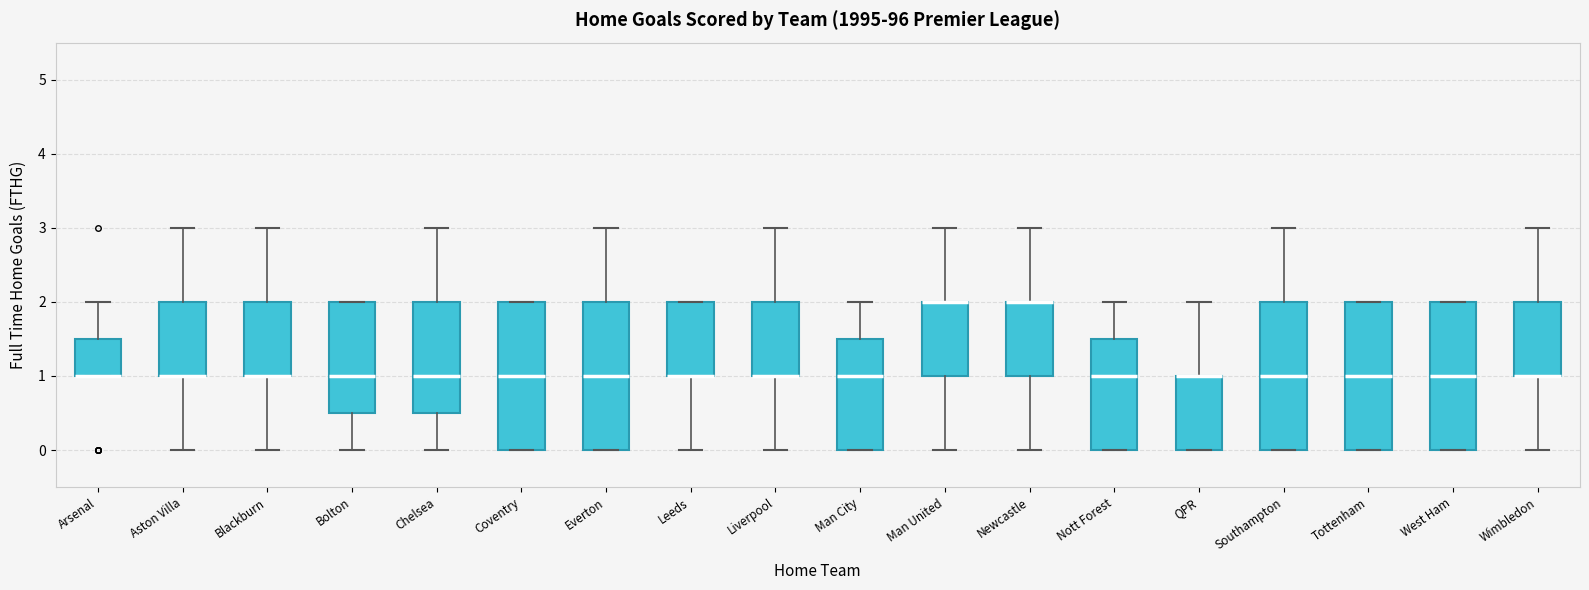

Reading left to right, read every box against the y-axis: the position of its median line, the range the box covers, and the ends of its whiskers. The values are not printed on the chart, so give them approximately, as read against the axis.

Arsenal: median 1.0 (drawn on the box's lower edge), box 1.0 to 1.5, whiskers 1.0 to 2.0
Aston Villa: median 1.0 (drawn on the box's lower edge), box 1.0 to 2.0, whiskers 0.0 to 3.0
Blackburn: median 1.0 (drawn on the box's lower edge), box 1.0 to 2.0, whiskers 0.0 to 3.0
Bolton: median 1.0, box 0.5 to 2.0, whiskers 0.0 to 2.0
Chelsea: median 1.0, box 0.5 to 2.0, whiskers 0.0 to 3.0
Coventry: median 1.0, box 0.0 to 2.0, whiskers 0.0 to 2.0
Everton: median 1.0, box 0.0 to 2.0, whiskers 0.0 to 3.0
Leeds: median 1.0 (drawn on the box's lower edge), box 1.0 to 2.0, whiskers 0.0 to 2.0
Liverpool: median 1.0 (drawn on the box's lower edge), box 1.0 to 2.0, whiskers 0.0 to 3.0
Man City: median 1.0, box 0.0 to 1.5, whiskers 0.0 to 2.0
Man United: median 2.0 (drawn on the box's upper edge), box 1.0 to 2.0, whiskers 0.0 to 3.0
Newcastle: median 2.0 (drawn on the box's upper edge), box 1.0 to 2.0, whiskers 0.0 to 3.0
Nott Forest: median 1.0, box 0.0 to 1.5, whiskers 0.0 to 2.0
QPR: median 1.0 (drawn on the box's upper edge), box 0.0 to 1.0, whiskers 0.0 to 2.0
Southampton: median 1.0, box 0.0 to 2.0, whiskers 0.0 to 3.0
Tottenham: median 1.0, box 0.0 to 2.0, whiskers 0.0 to 2.0
West Ham: median 1.0, box 0.0 to 2.0, whiskers 0.0 to 2.0
Wimbledon: median 1.0 (drawn on the box's lower edge), box 1.0 to 2.0, whiskers 0.0 to 3.0